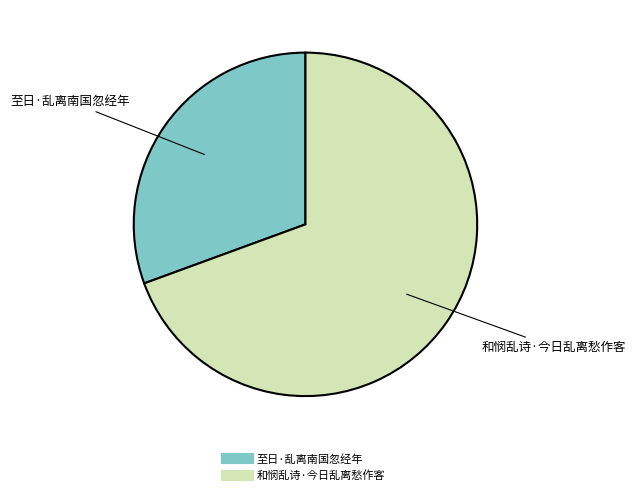

What is the largest slice in the pie chart?

和悯乱诗·今日乱离愁作客